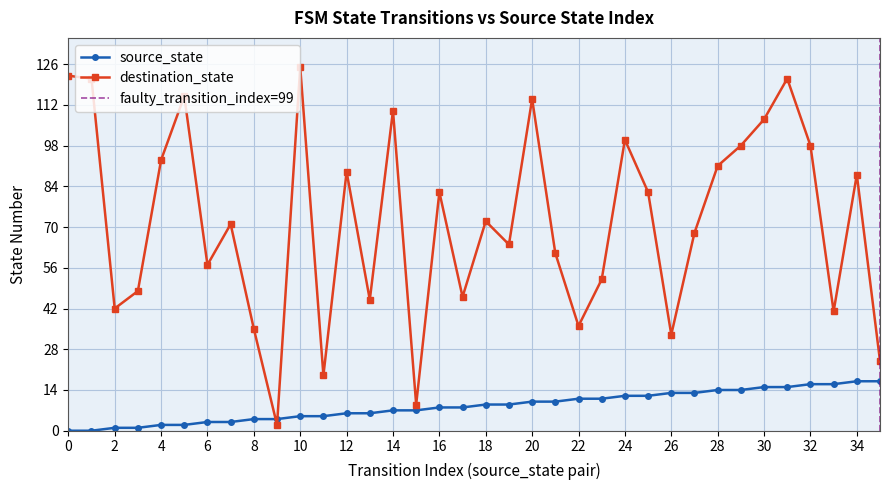

Reading right to left, list all the values displayed in this chart.

source_state: 17	17	16	16	15	15	14	14	13	13	12	12	11	11	10	10	9	9	8	8	7	7	6	6	5	5	4	4	3	3	2	2	1	1	0	0
destination_state: 24	88	41	98	121	107	98	91	68	33	82	100	52	36	61	114	64	72	46	82	9	110	45	89	19	125	2	35	71	57	115	93	48	42	121	122